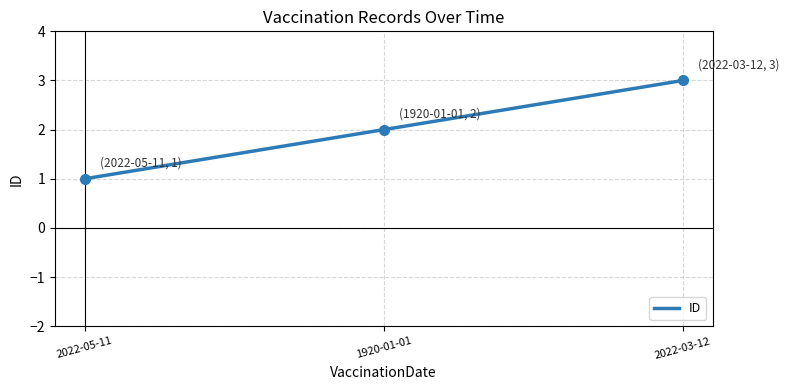

The chart shows a value of 3 at 2022-03-12. True or false?

True